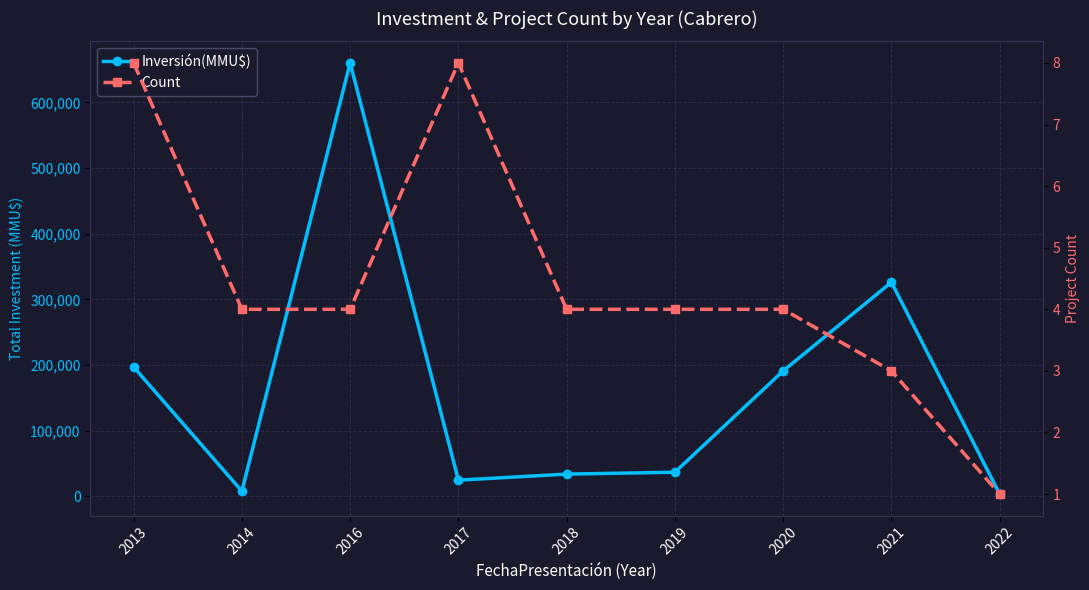

At which label is Inversión(MMU$) closest to 331750?

2021